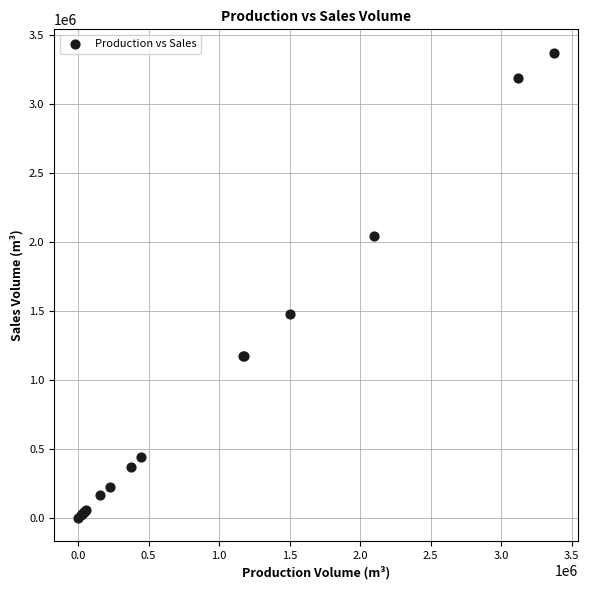

What Y value in the scatter plot is closest to 1687196?

1475540